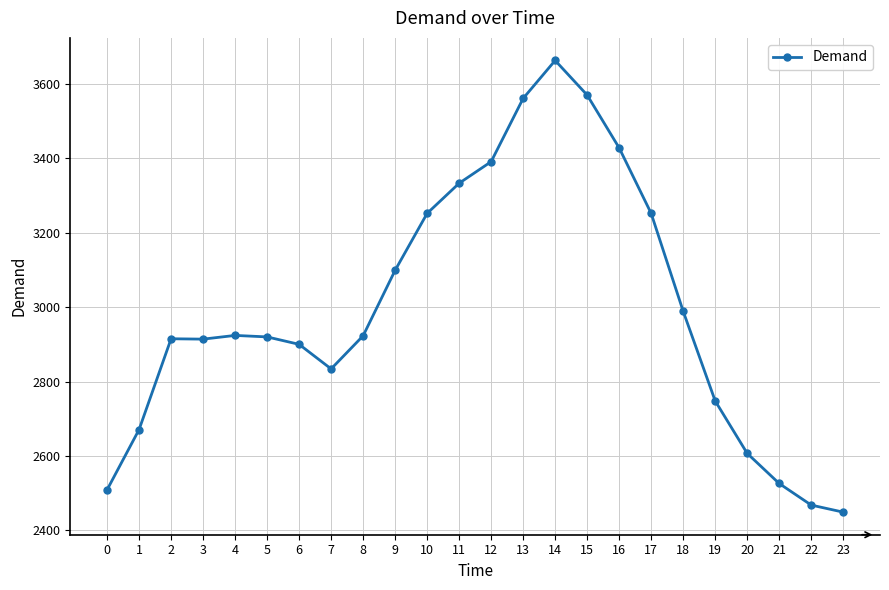

Where is the data nearest to the value 3056?

9